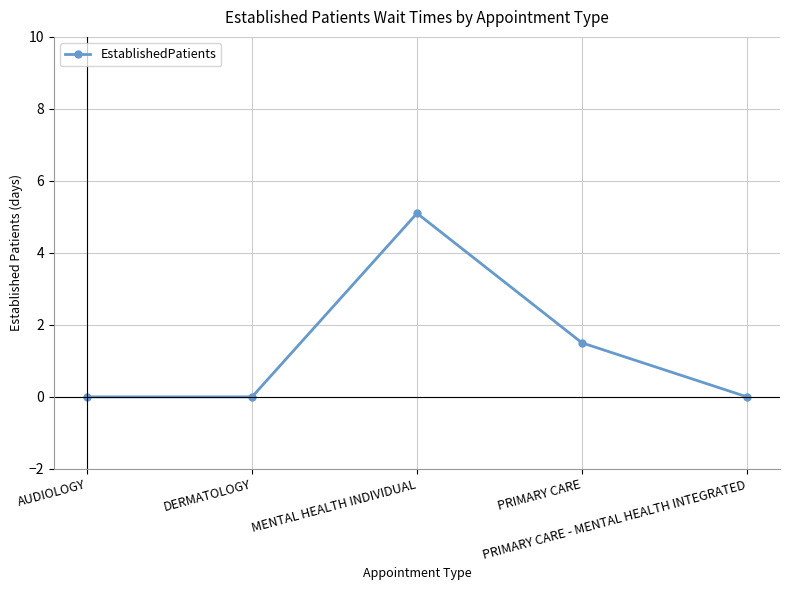

True or false: there are more than 0 points higher than both neighbors.

True